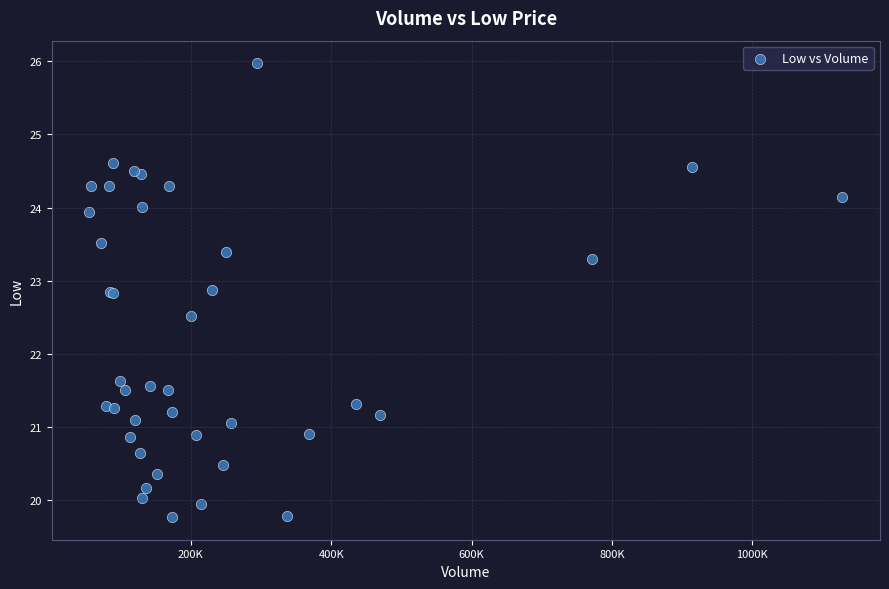

What Y value in the scatter plot is closest to 22?

21.6